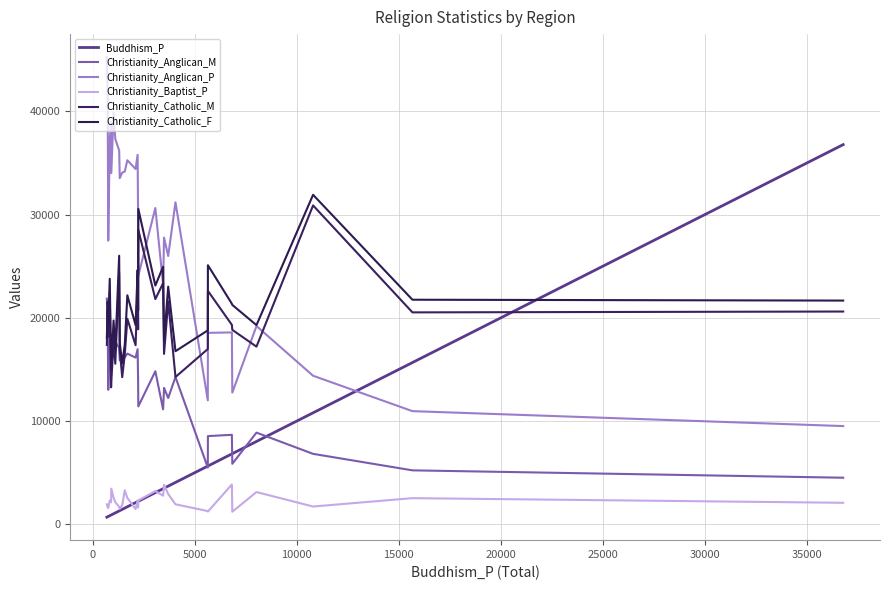

After their last crossing, which series has the higher values: Christianity_Baptist_P or Buddhism_P?

Buddhism_P